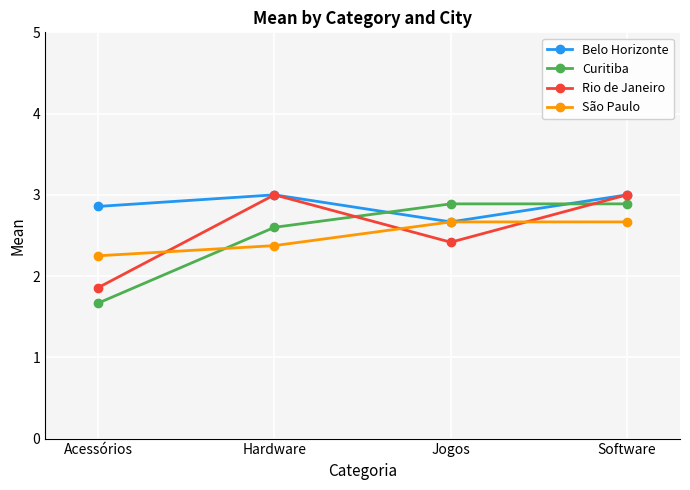

Which label corresponds to the smallest value in the chart?

Acessórios